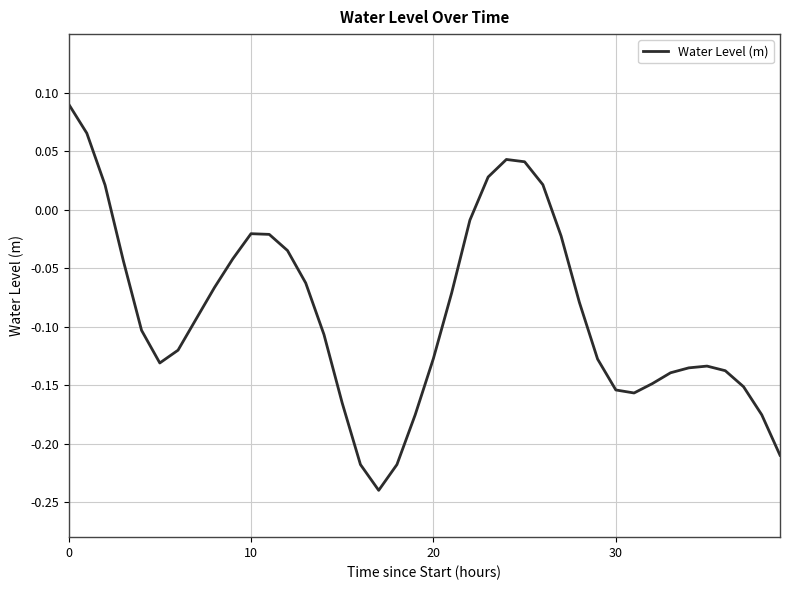

Reading left to right, list all the values displayed in this chart.

0.1	0.1	0.0	-0.0	-0.1	-0.1	-0.1	-0.1	-0.1	-0.0	-0.0	-0.0	-0.0	-0.1	-0.1	-0.2	-0.2	-0.2	-0.2	-0.2	-0.1	-0.1	-0.0	0.0	0.0	0.0	0.0	-0.0	-0.1	-0.1	-0.2	-0.2	-0.1	-0.1	-0.1	-0.1	-0.1	-0.2	-0.2	-0.2